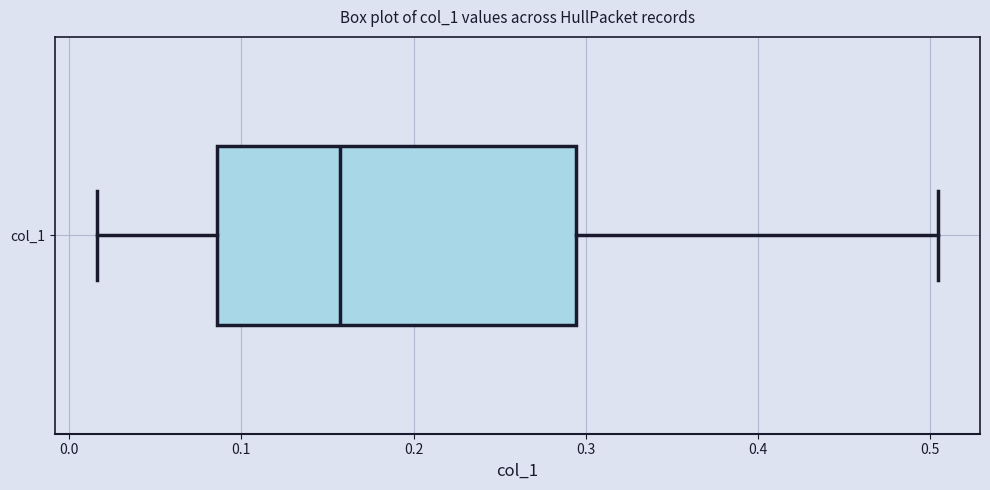

Read this box plot against the x-axis: the position of the median line, the range covered by the box, and the ends of both whiskers. The values are not printed on the chart, so give them approximately, as read against the axis.

median 0.16, box 0.09 to 0.29, whiskers 0.02 to 0.50